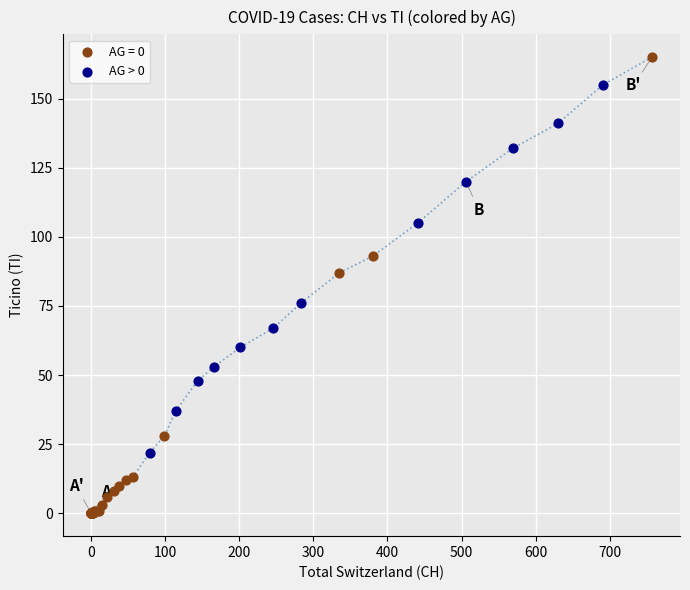

Which series has the widest spread of Y values?

AG = 0